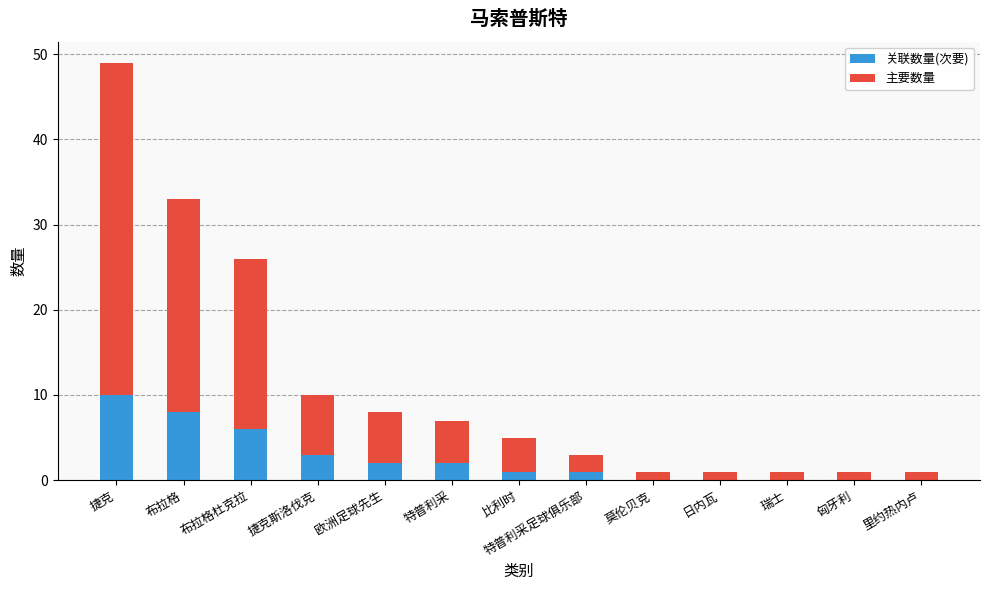

What is the total value across all series at 捷克?

49